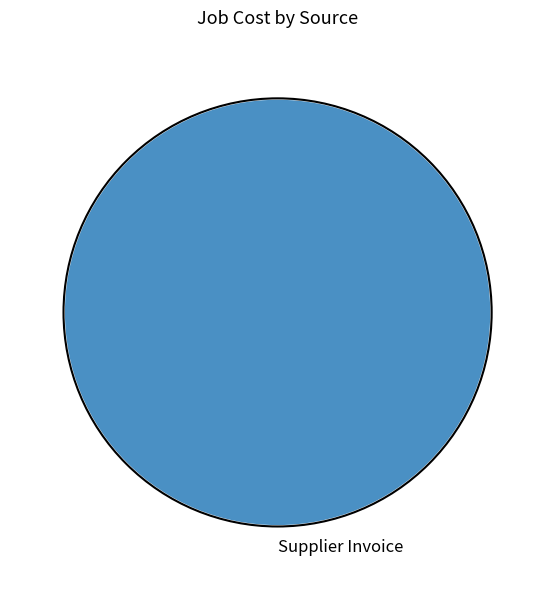

Does any single category account for the majority?

Yes